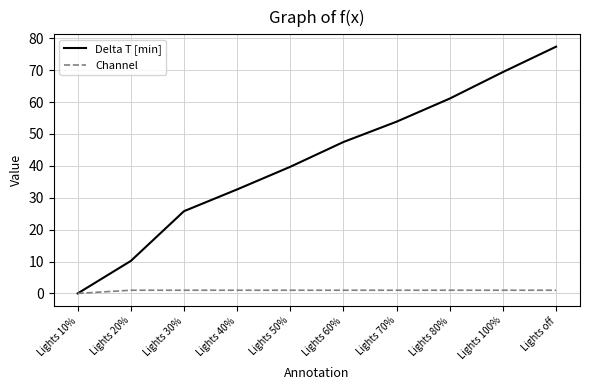

Rank the series by their maximum value, from highest to lowest.

Delta T [min], Channel